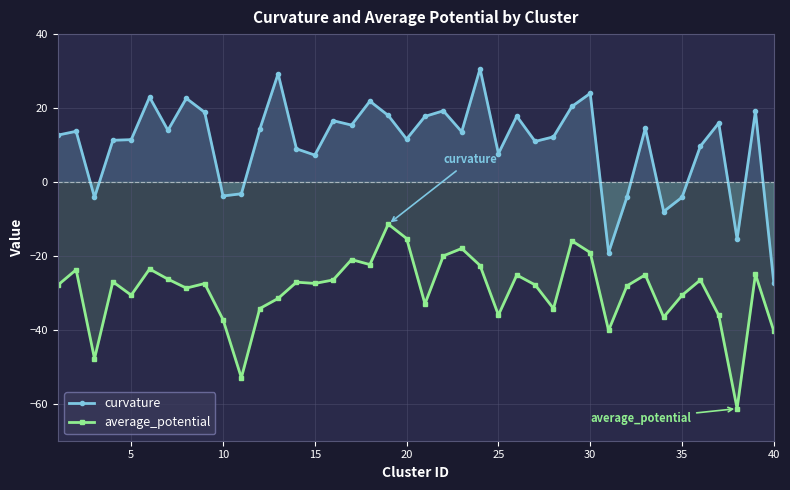

What is the maximum value for curvature?

30.6